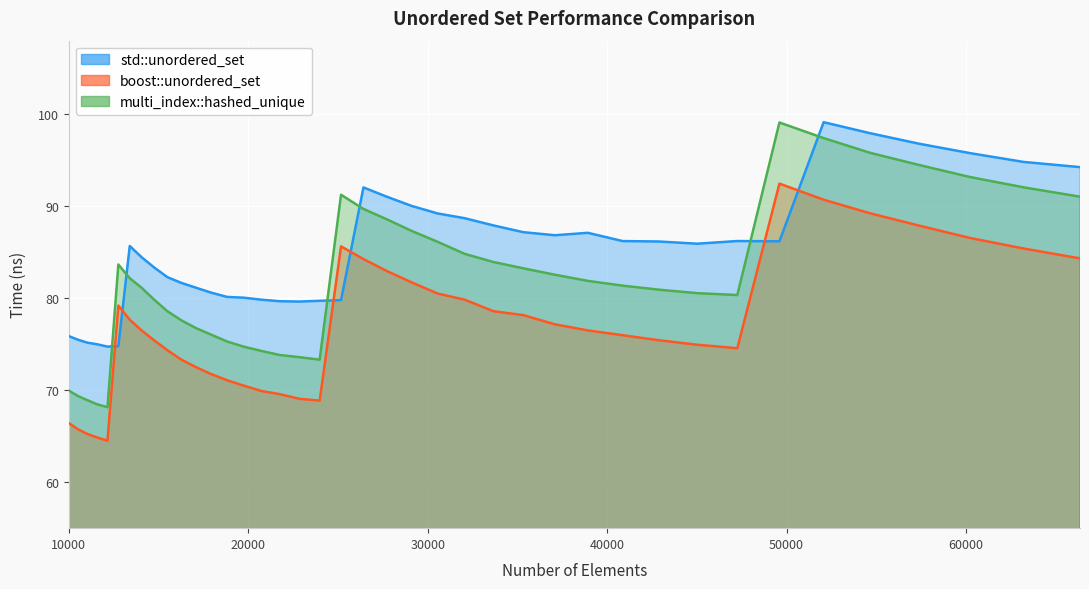

Which series has the widest spread of values?

multi_index::hashed_unique